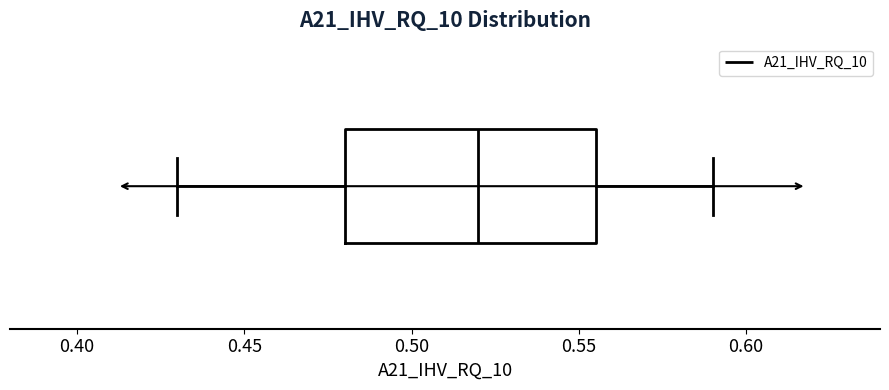

Read this box plot against the x-axis: the position of the median line, the range covered by the box, and the ends of both whiskers. The values are not printed on the chart, so give them approximately, as read against the axis.

median 0.520, box 0.480 to 0.555, whiskers 0.430 to 0.590